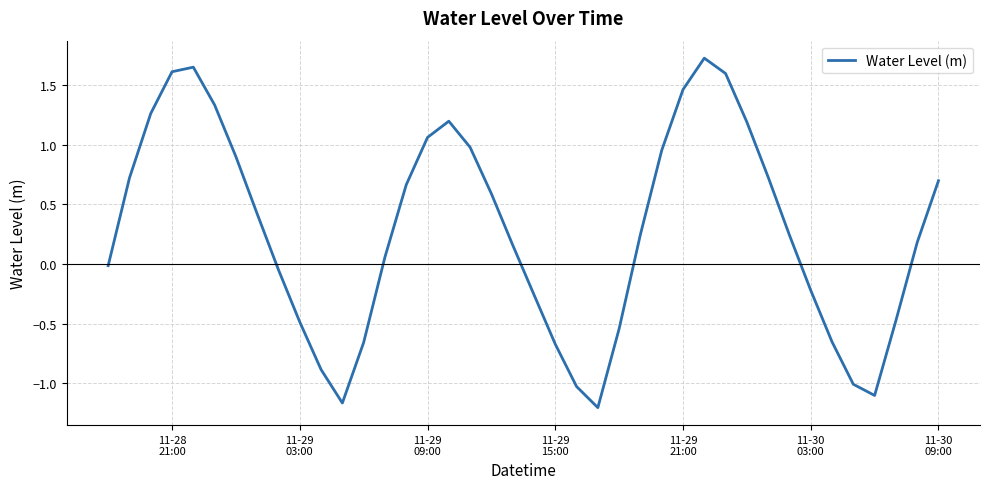

What is the difference between the maximum and minimum values?

2.9